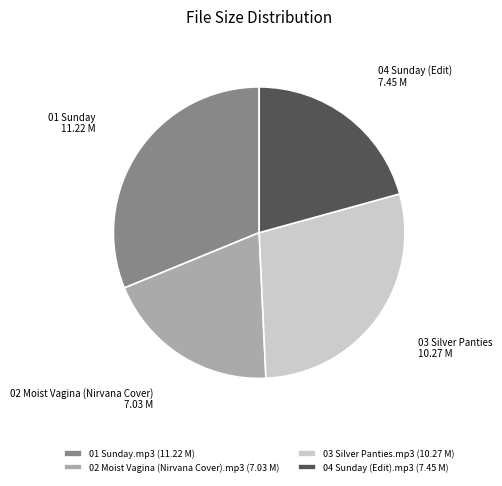

Between 02 Moist Vagina (Nirvana Cover).mp3 (7.03 M) and 03 Silver Panties.mp3 (10.27 M), which is larger?

03 Silver Panties.mp3 (10.27 M)